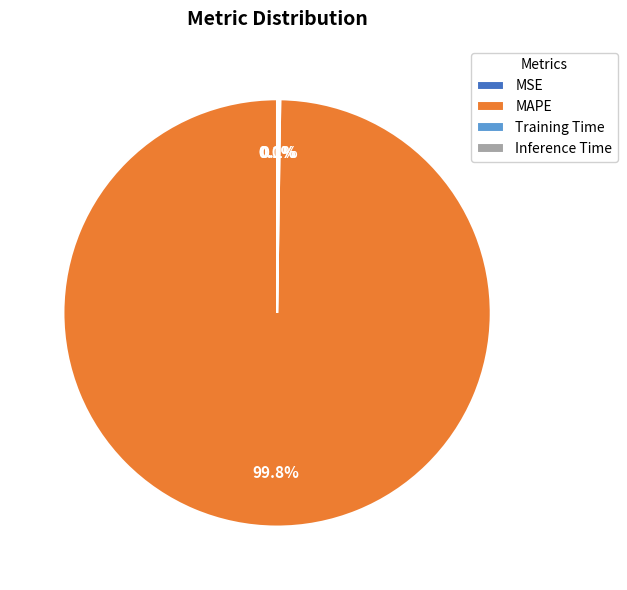

Is there any slice that represents more than half of the pie?

Yes